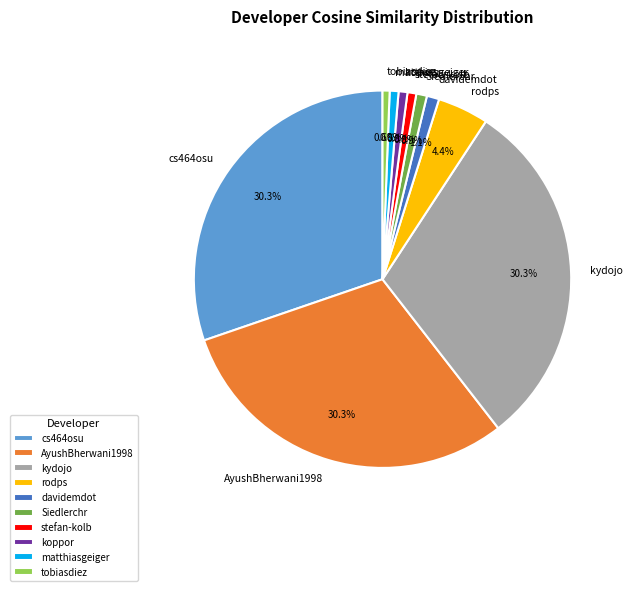

Does davidemdot account for over 50% of the chart?

No